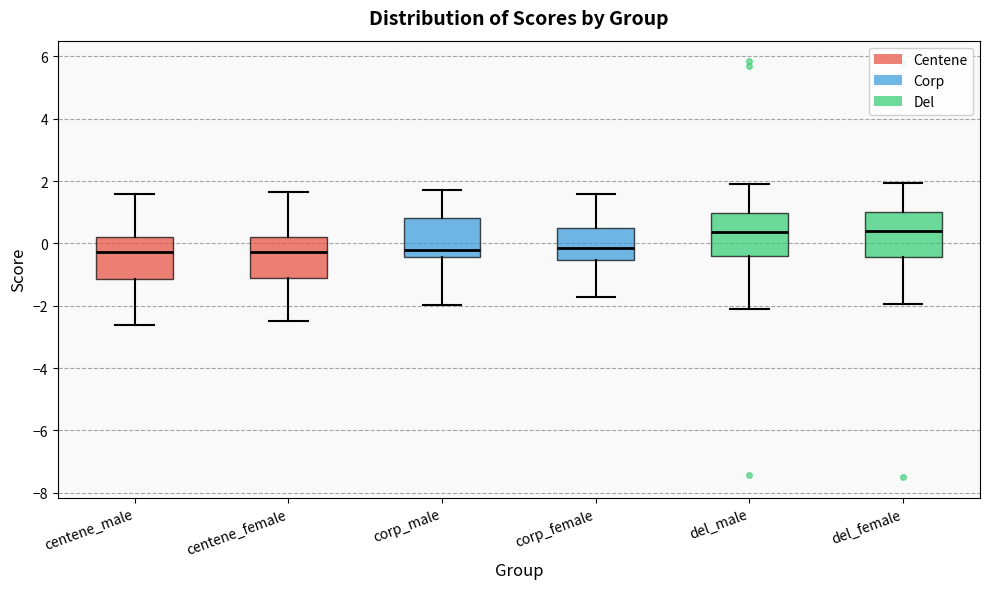

Reading left to right, read every box against the y-axis: the position of its median line, the range the box covers, and the ends of its whiskers. The values are not printed on the chart, so give them approximately, as read against the axis.

centene_male: median -0.2, box -1.2 to 0.2, whiskers -2.6 to 1.6
centene_female: median -0.2, box -1.2 to 0.2, whiskers -2.4 to 1.6
corp_male: median -0.2, box -0.4 to 0.8, whiskers -2.0 to 1.8
corp_female: median -0.2, box -0.6 to 0.6, whiskers -1.8 to 1.6
del_male: median 0.4, box -0.4 to 1.0, whiskers -2.0 to 2.0
del_female: median 0.4, box -0.4 to 1.0, whiskers -2.0 to 2.0